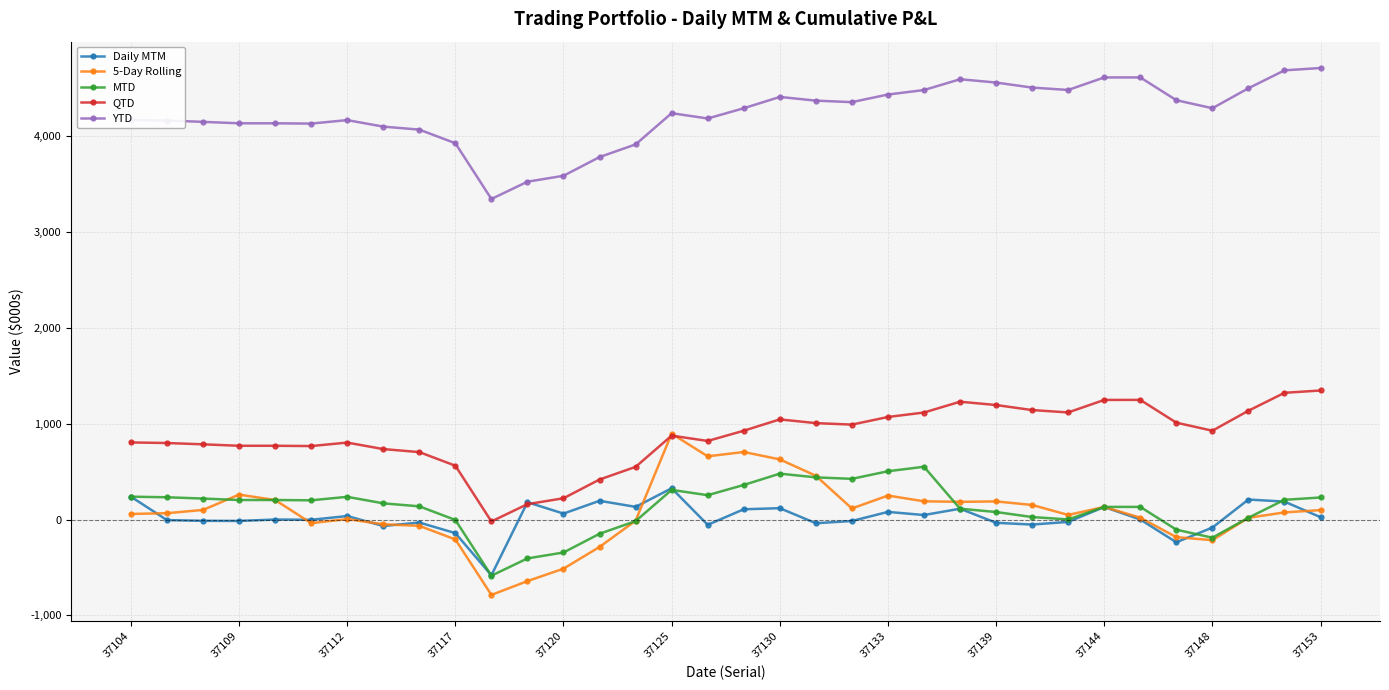

What is the lowest value of the YTD series?

3344.7